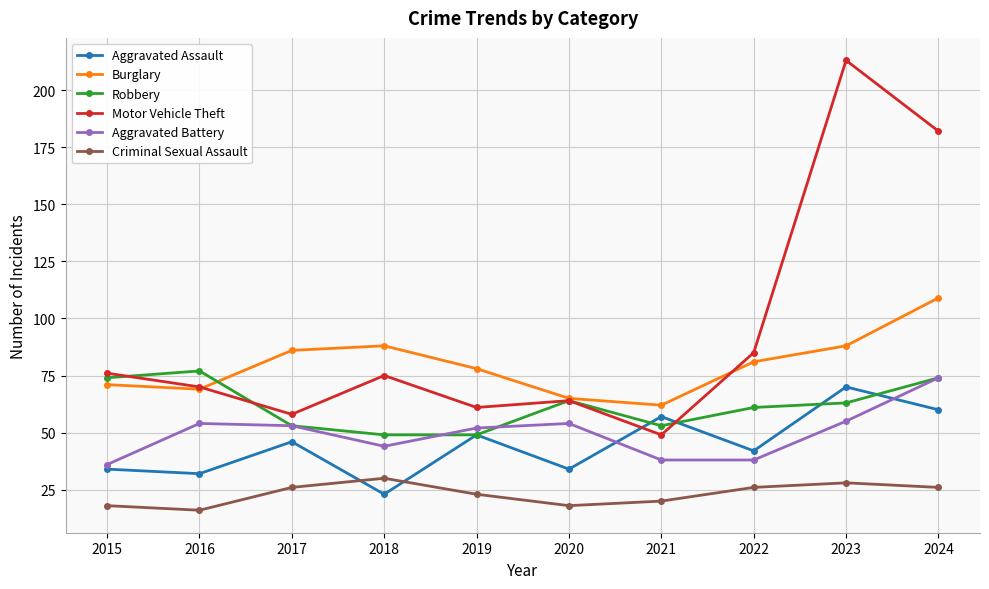

What is the value of the Aggravated Battery point at the 7th from the left?

38